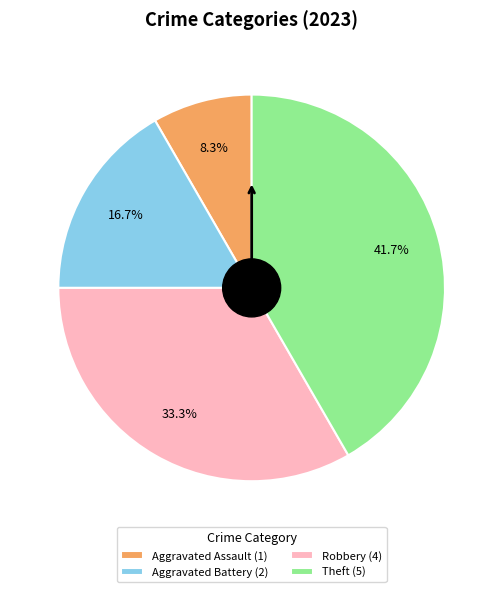

Does Aggravated Battery (2) represent more than half of the total?

No